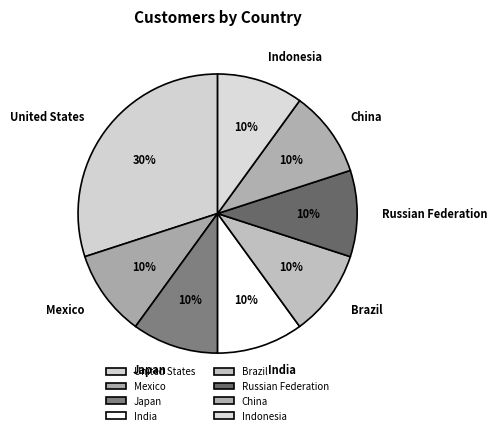

To the nearest percent, what is the difference between the largest and smallest slice percentages?

20%